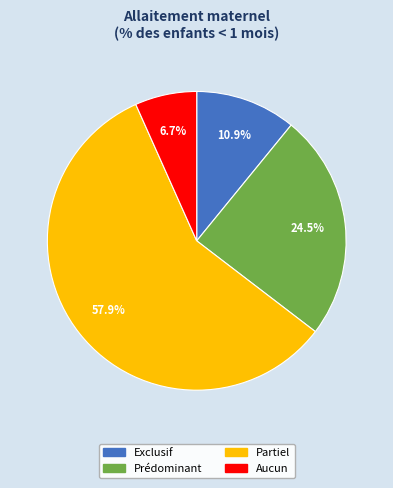

Count the number of slices in the pie.

4